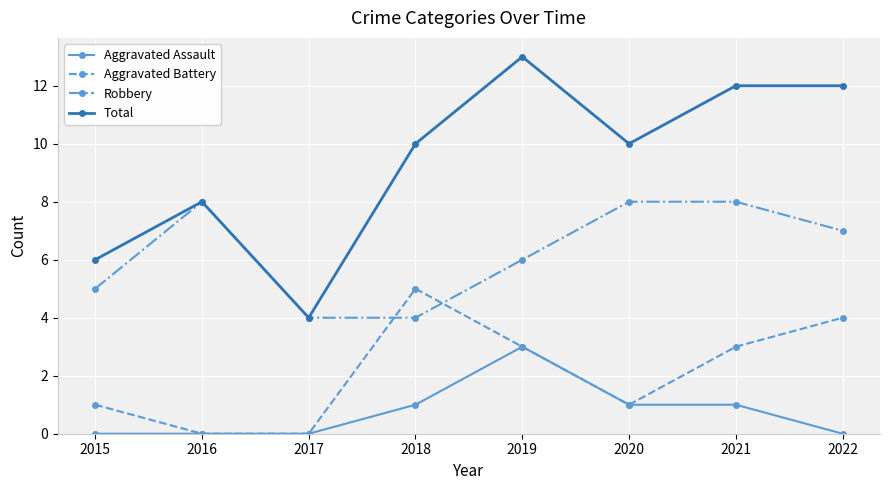

True or false: Total and Aggravated Assault intersect in this chart.

False